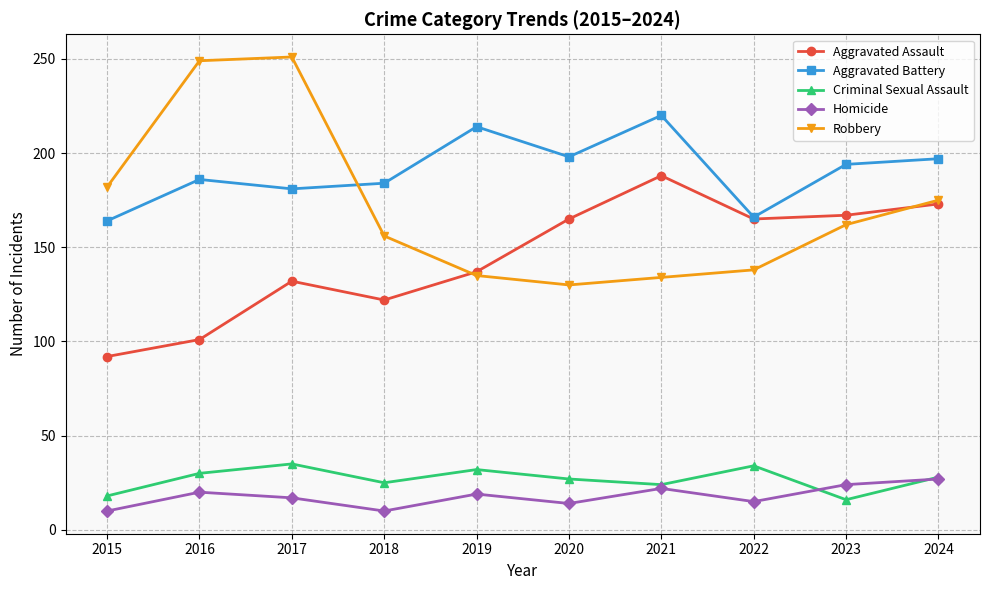

Where is Robbery nearest to the value 190?

2015